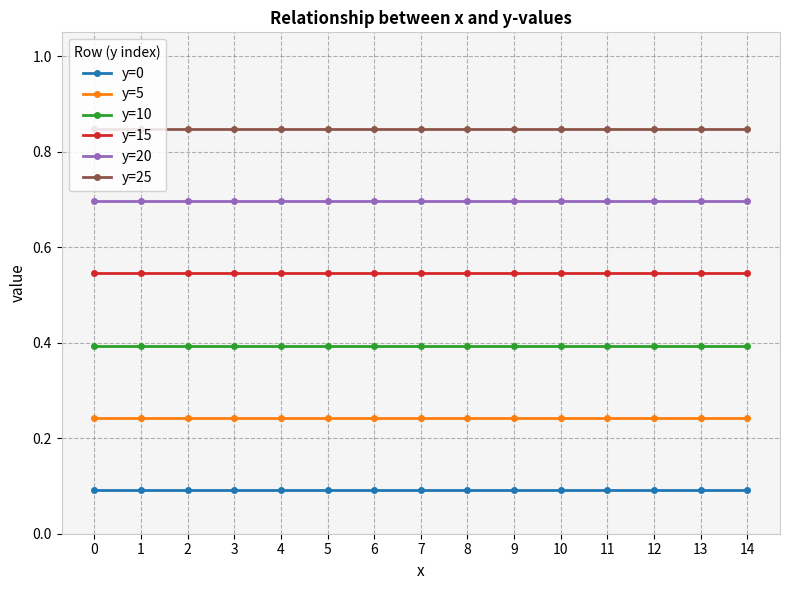

What is the sum of the y=25 values at 9 and 8?

1.7